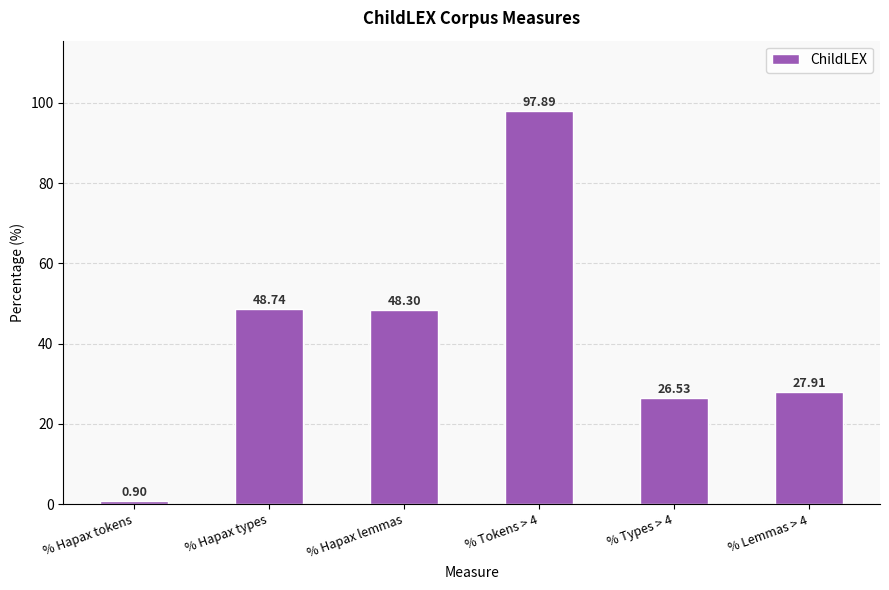

What is the sum of all values?

250.3